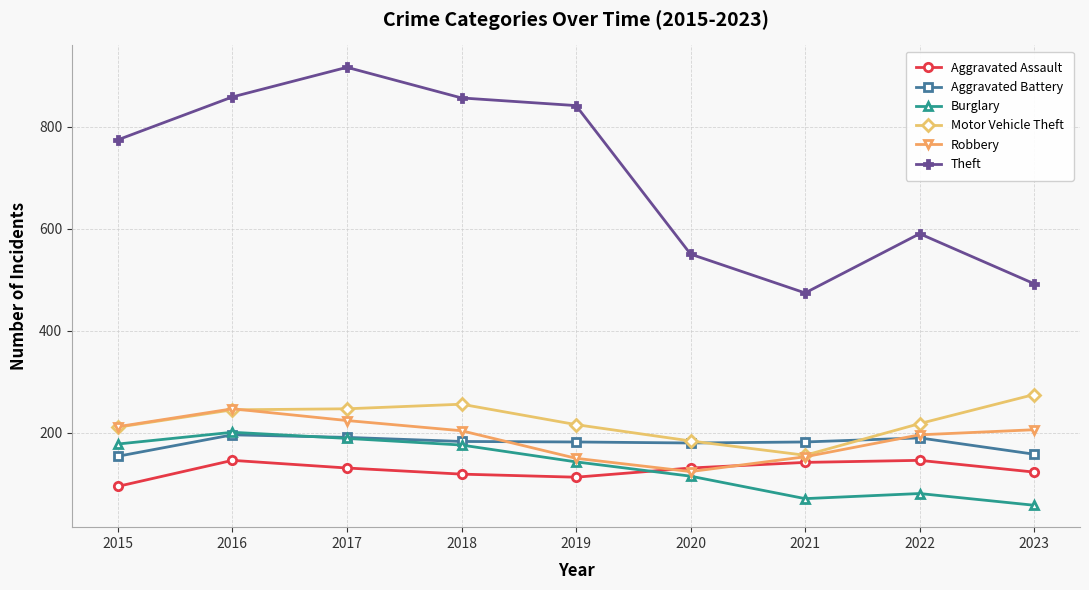

True or false: Theft and Burglary intersect in this chart.

False